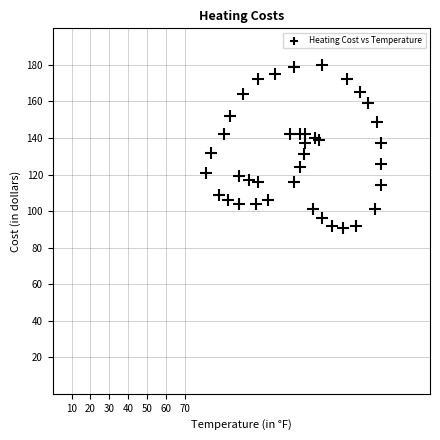

What is the range of Y values (max minus min)?

89